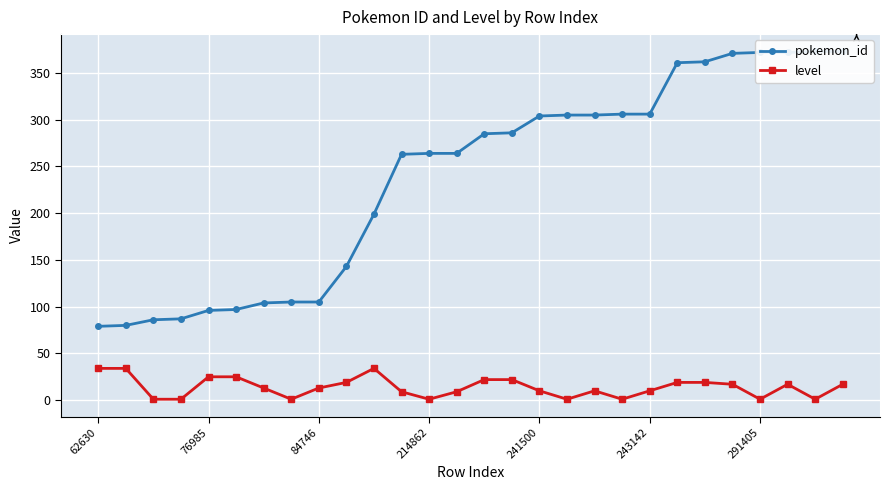

What is the sum of the pokemon_id values at 15 and 9?

429